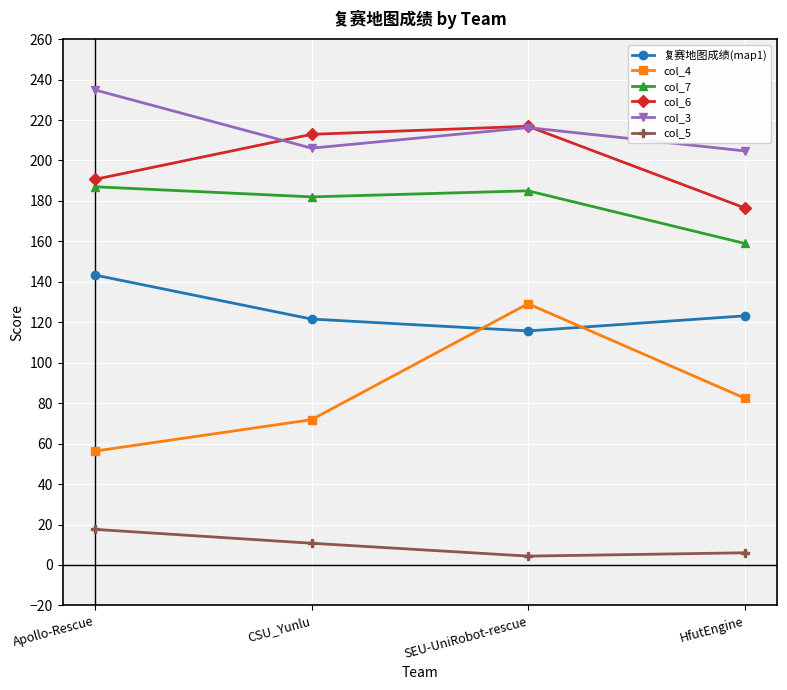

True or false: col_4 and col_6 intersect in this chart.

False